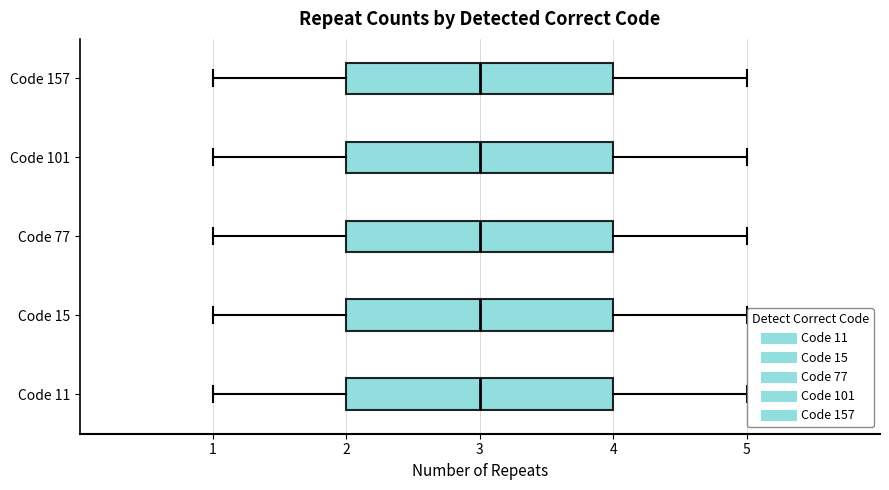

Where does the right whisker of the box for Code 77 end on the x-axis? The values are not printed on the chart, so give them approximately, as read against the axis.

5